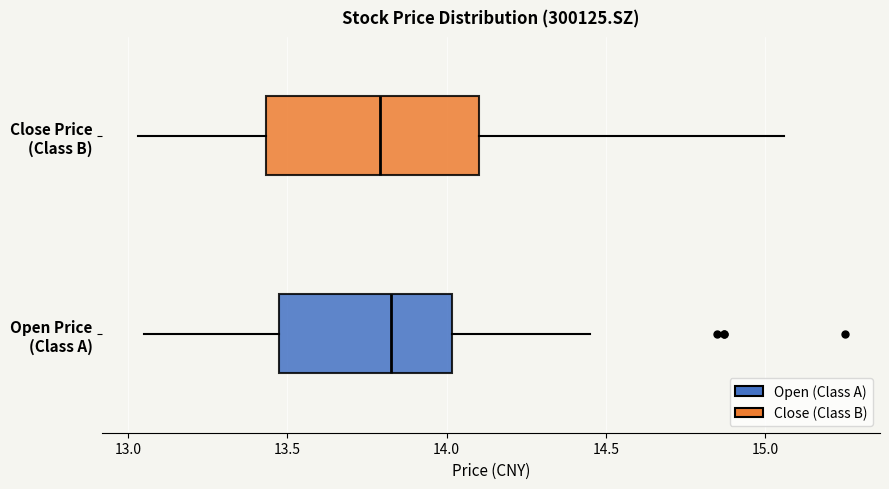

Reading bottom to top, transcribe this box plot: for each box, give where its median line is, the range the box spans, and where its two whiskers end, as read against the x-axis. The values are not printed on the chart, so give them approximately, as read against the axis.

Open Price (Class A): median 13.85, box 13.45 to 14.00, whiskers 13.05 to 14.45
Close Price (Class B): median 13.80, box 13.45 to 14.10, whiskers 13.05 to 15.05